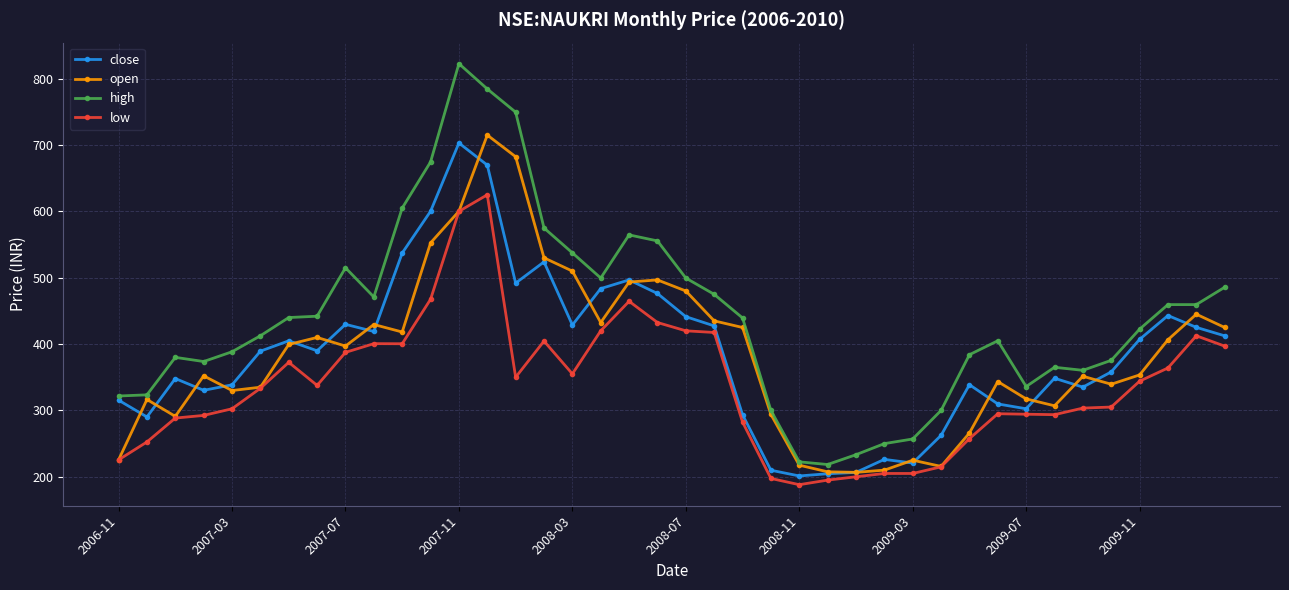

What is the value of the low point at the 5th from the left?

302.5